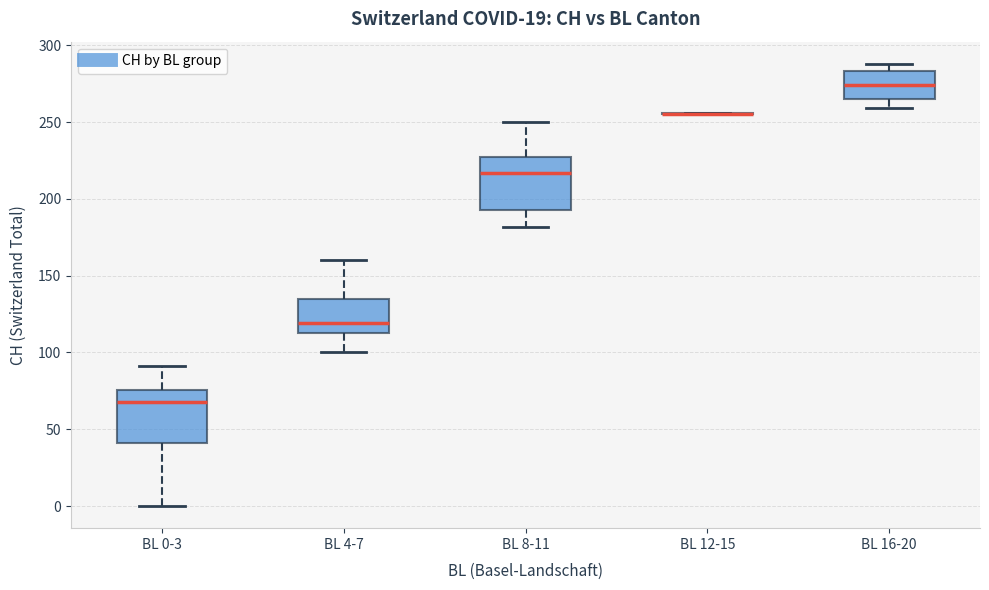

Reading left to right, transcribe this box plot: for each box, give where its median line is, the range the box spans, and where its two whiskers end, as read against the y-axis. The values are not printed on the chart, so give them approximately, as read against the axis.

BL 0-3: median 70, box 40 to 75, whiskers 0 to 90
BL 4-7: median 120, box 115 to 135, whiskers 100 to 160
BL 8-11: median 215, box 195 to 225, whiskers 180 to 250
BL 12-15: box collapsed to a line at 255, whiskers 255 to 255
BL 16-20: median 275, box 265 to 285, whiskers 260 to 290